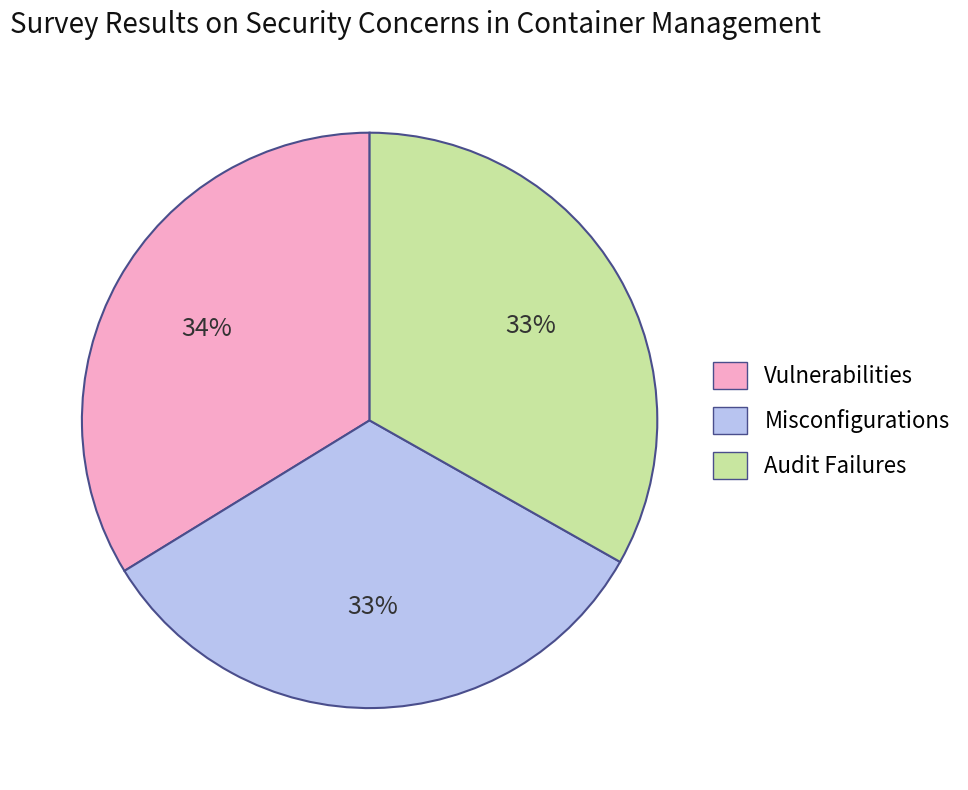

Is there a majority slice in this chart?

No